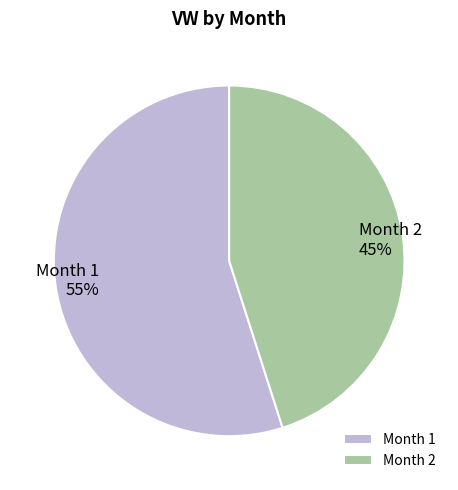

Combined, do Month 1 and Month 2 account for over 50%?

Yes